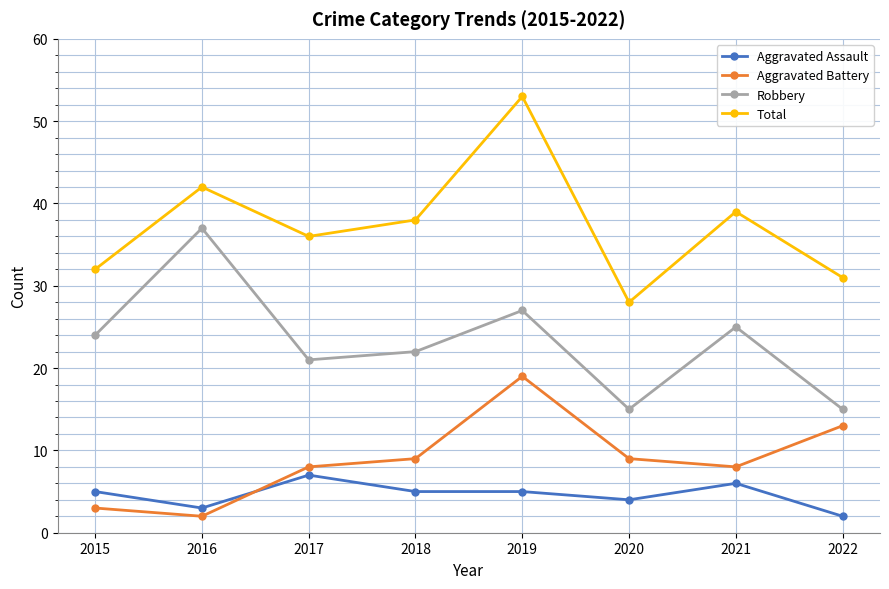

True or false: Aggravated Battery and Total intersect in this chart.

False